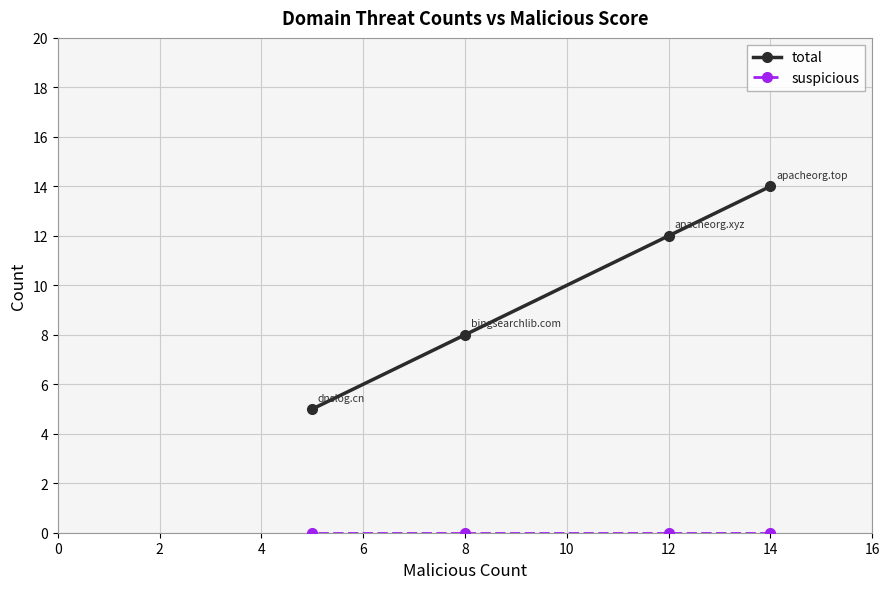

Is this an area chart (filled region under the line)?

No